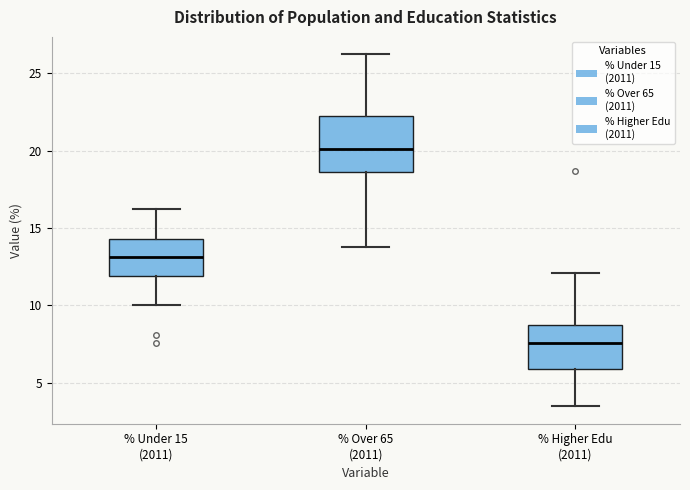

Where does the median line of the box for % Higher Edu (2011) sit on the y-axis? The values are not printed on the chart, so give them approximately, as read against the axis.

7.5